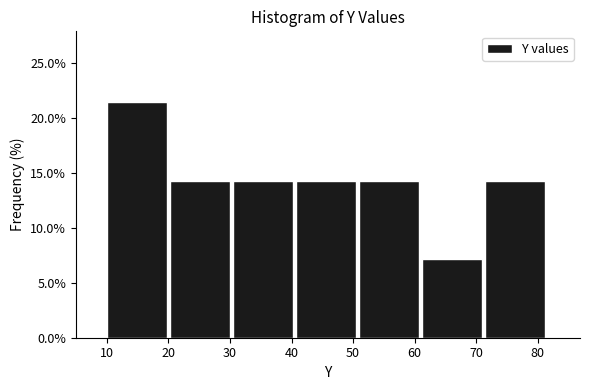

Reading left to right, list every bar in this chart as the range it spans on the x-axis followed by its height. Neither the bar edges nor the heights are printed on the chart, so give them approximately, as read against the axes.

10 to 20: 21.5
20 to 31: 14.5
31 to 41: 14.5
41 to 51: 14.5
51 to 61: 14.5
61 to 72: 7.0
72 to 82: 14.5